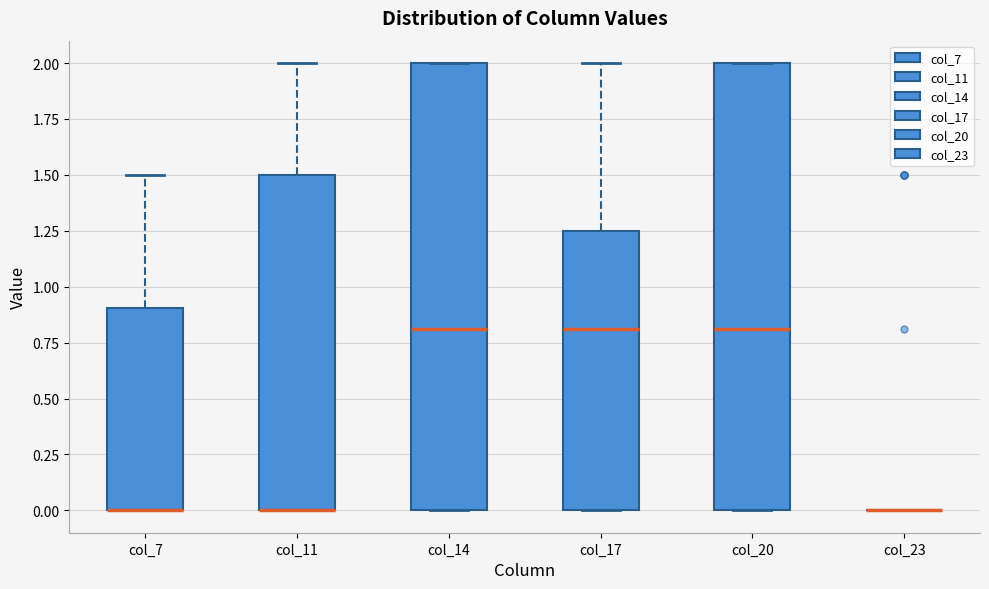

Where does the median line of the box for col_20 sit on the y-axis? The values are not printed on the chart, so give them approximately, as read against the axis.

0.80